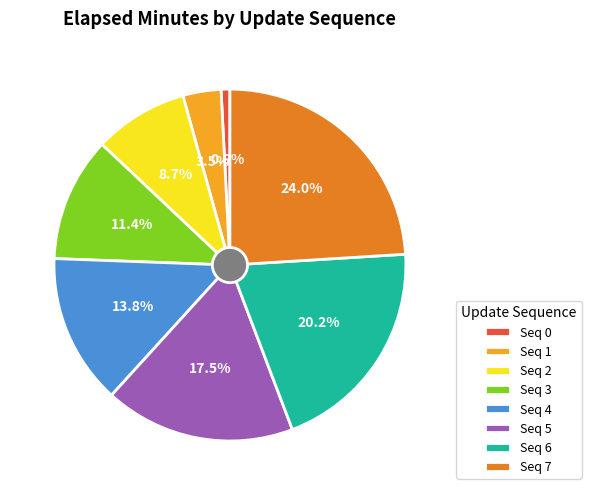

What portion of the pie excludes 6?

79.8%